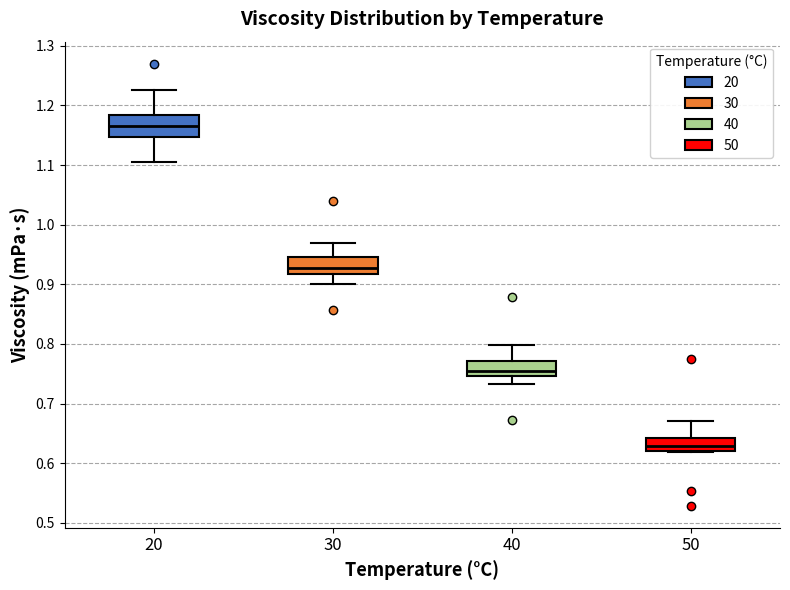

Reading left to right, read every box against the y-axis: the position of its median line, the range the box covers, and the ends of its whiskers. The values are not printed on the chart, so give them approximately, as read against the axis.

20: median 1.17, box 1.15 to 1.18, whiskers 1.11 to 1.23
30: median 0.93, box 0.92 to 0.95, whiskers 0.90 to 0.97
40: median 0.76, box 0.75 to 0.77, whiskers 0.73 to 0.80
50: median 0.63, box 0.62 to 0.64, whiskers 0.62 to 0.67